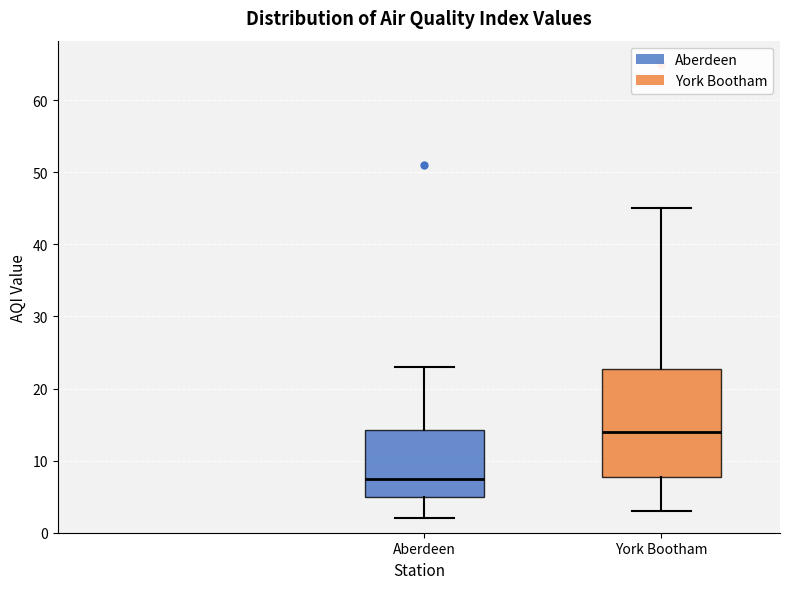

Reading left to right, transcribe this box plot: for each box, give where its median line is, the range the box spans, and where its two whiskers end, as read against the y-axis. The values are not printed on the chart, so give them approximately, as read against the axis.

Aberdeen: median 8, box 5 to 14, whiskers 2 to 23
York Bootham: median 14, box 8 to 23, whiskers 3 to 45